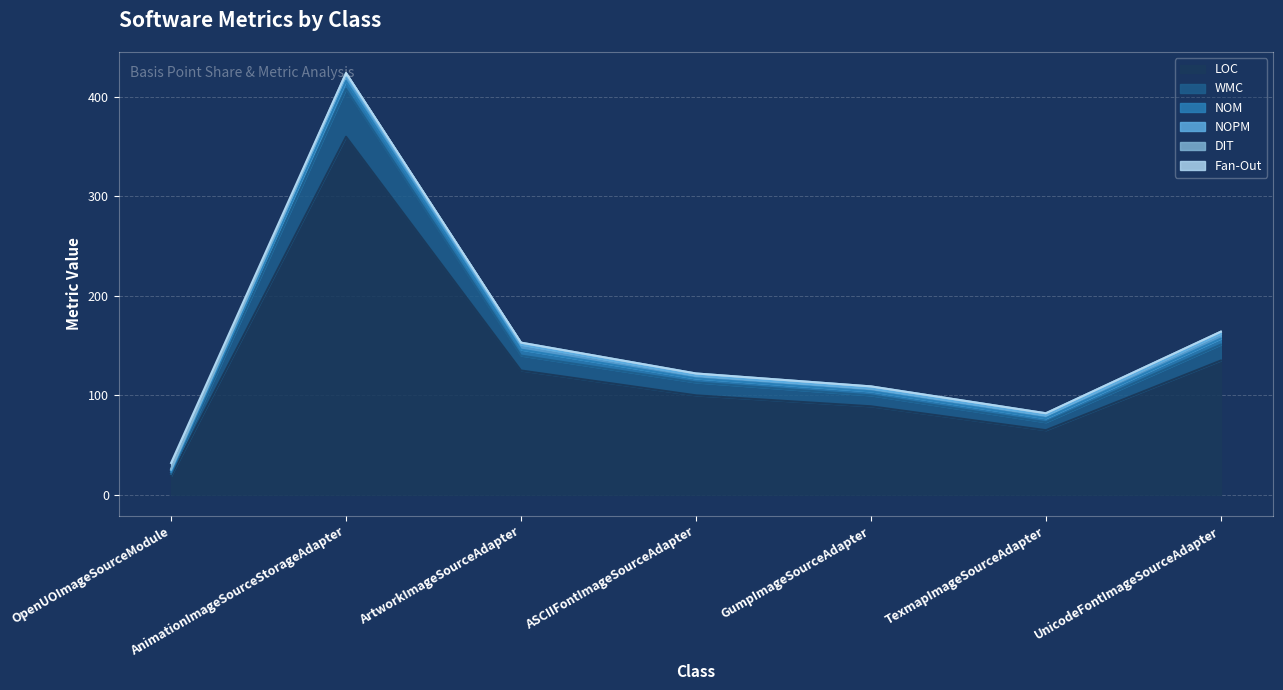

Between ASCIIFontImageSourceAdapter and TexmapImageSourceAdapter, which series saw the biggest shift?

LOC